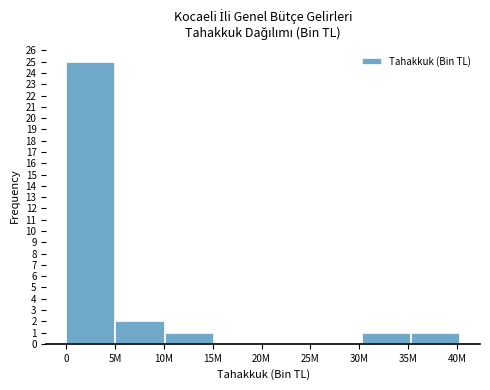

Reading right to left, list all the values displayed in this chart.

40M=1	35M=1	30M=0	25M=0	20M=0	15M=1	10M=2	5M=25